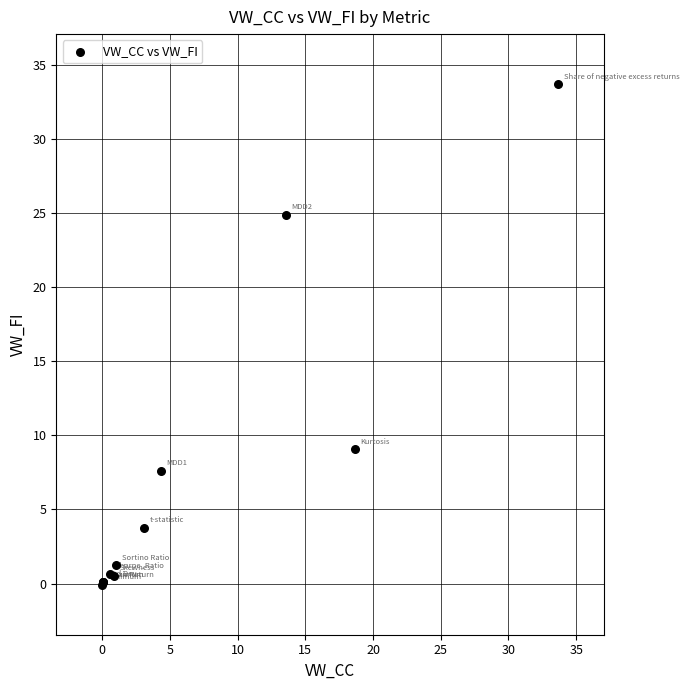

What Y value in the scatter plot is closest to 16?

9.0